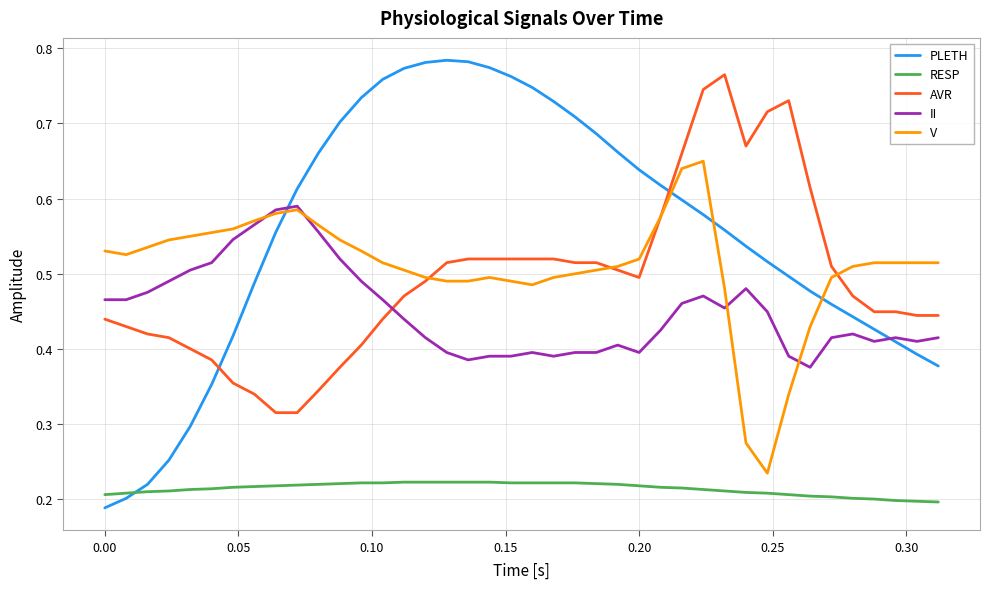

Which series has the largest range (max minus min)?

PLETH